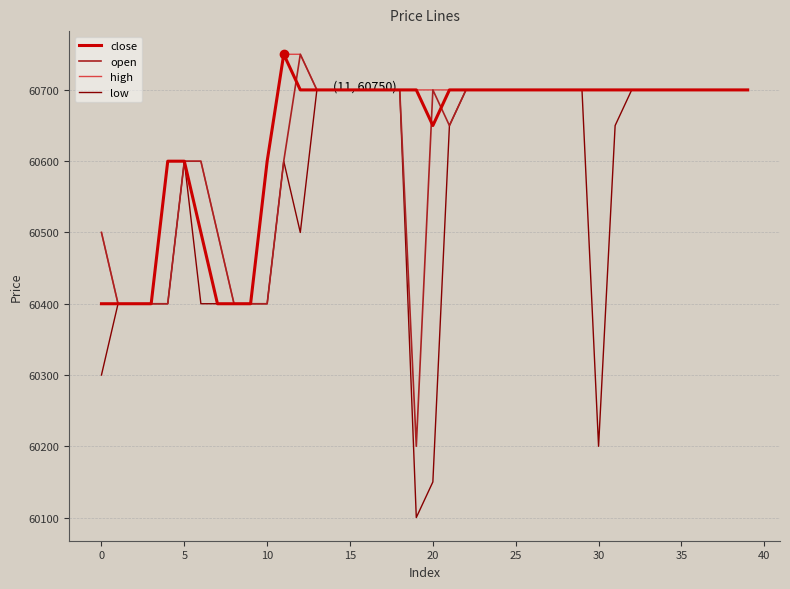

How many series are shown in this chart?

4